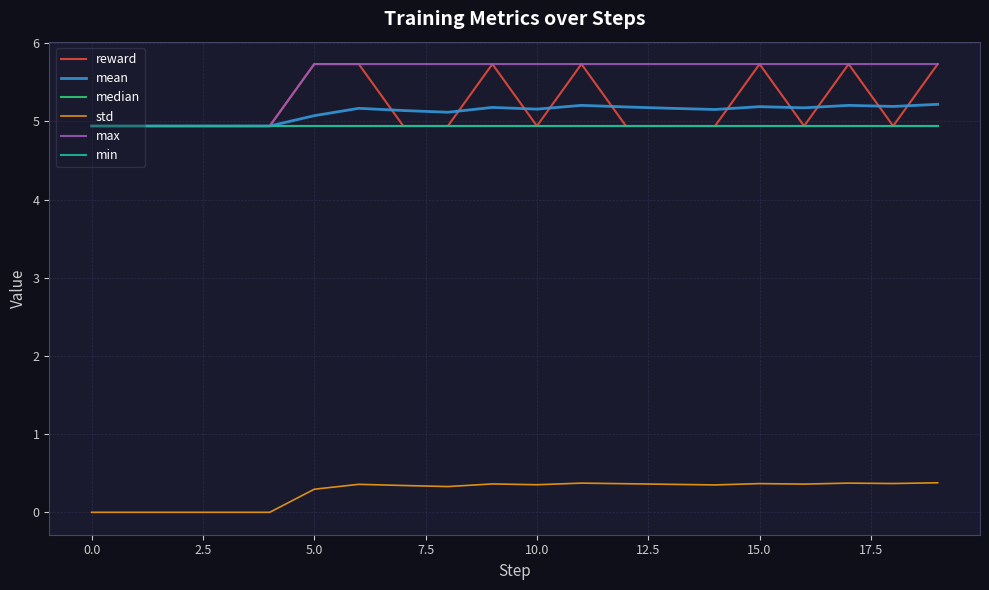

What is the value of the max point at the 12th from the left?

5.7